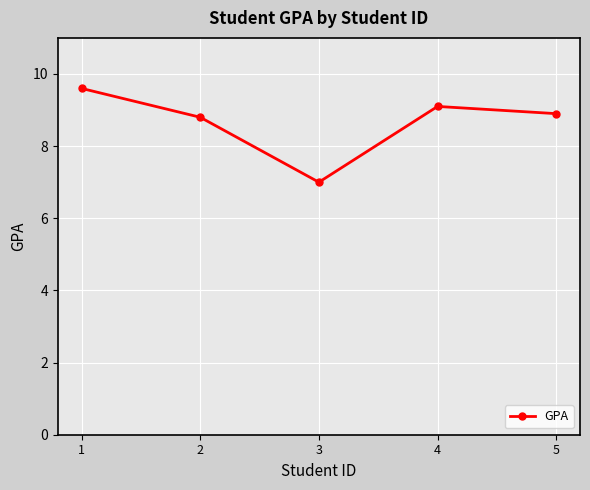

The value at 1 is 9.6. True or false?

True